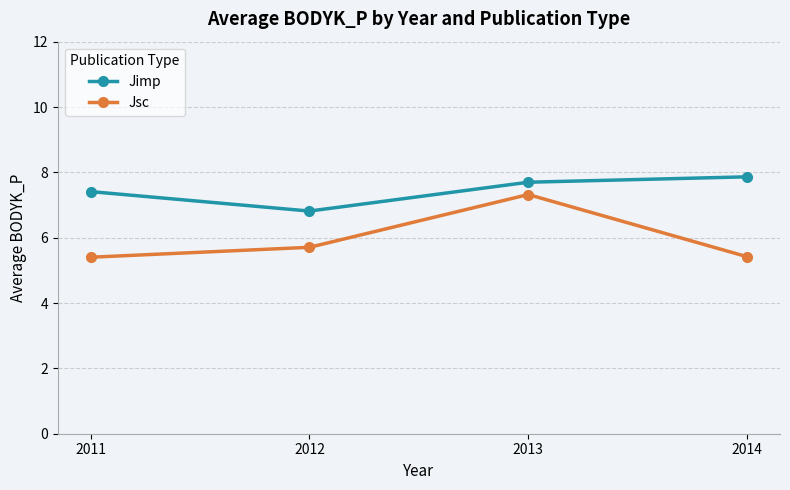

Count the number of data series in this chart.

2